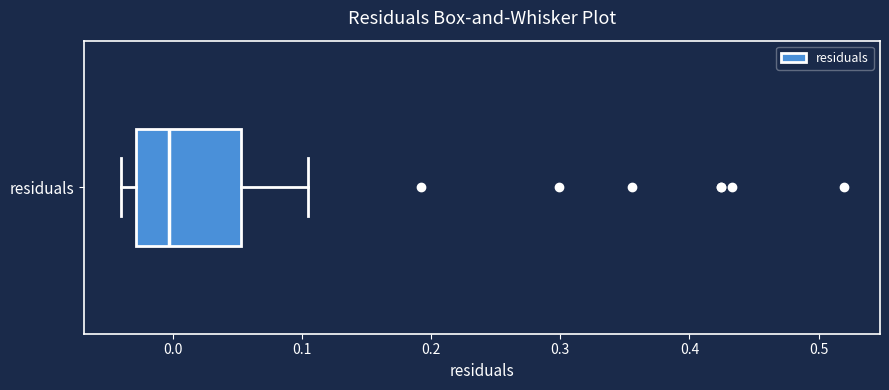

Transcribe this box plot: give where the median line is, the range the box spans, and where the two whiskers end, as read against the x-axis. The values are not printed on the chart, so give them approximately, as read against the axis.

median 0.00, box -0.03 to 0.05, whiskers -0.04 to 0.10